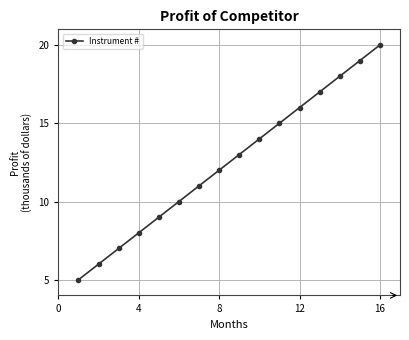

What is the difference between the maximum and minimum values?

15